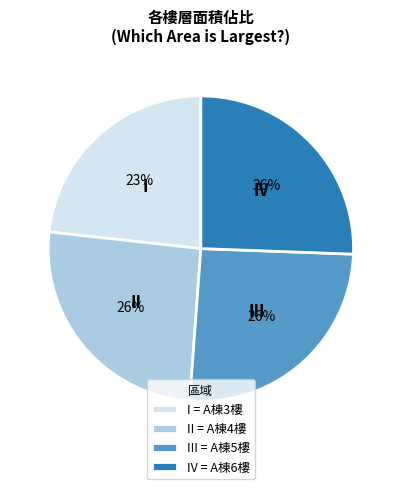

To the nearest percent, what is the average slice percentage?

25%